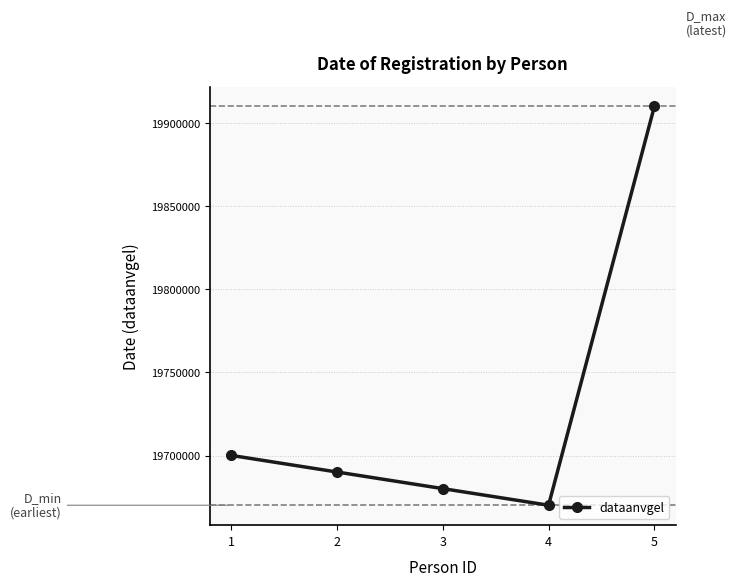

How many data points are less than 19690101?

2